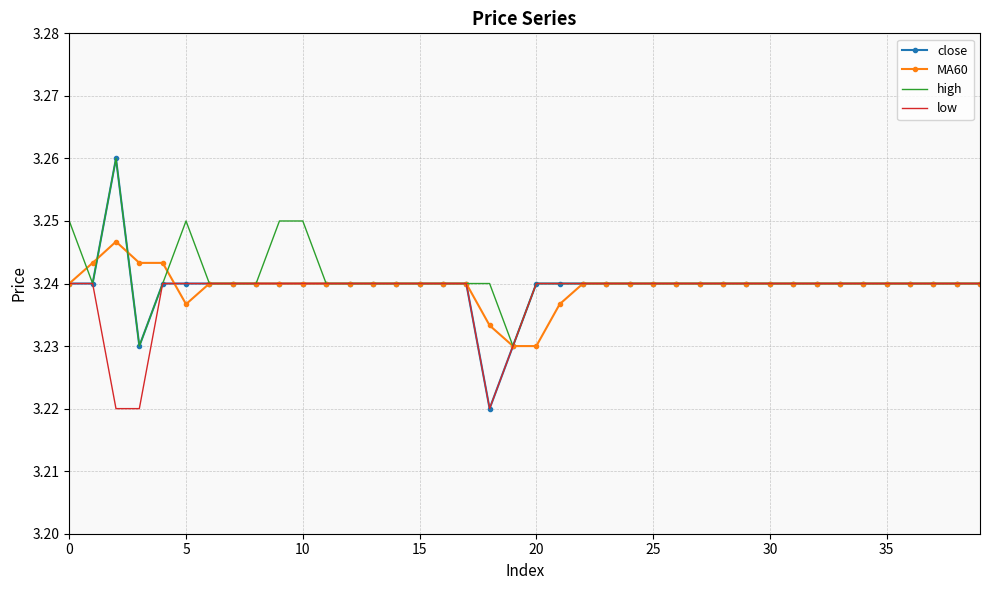

Which series has the widest spread of values?

close